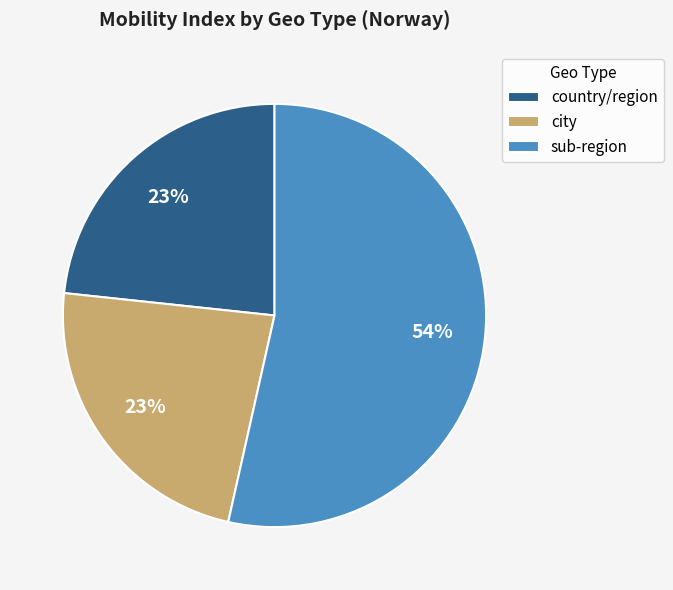

Count the number of slices in the pie.

3